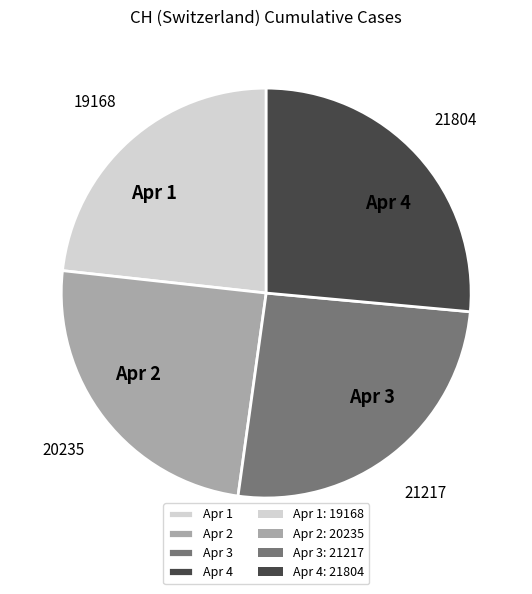

Is the sum of Apr 1 and Apr 3 greater than half?

No